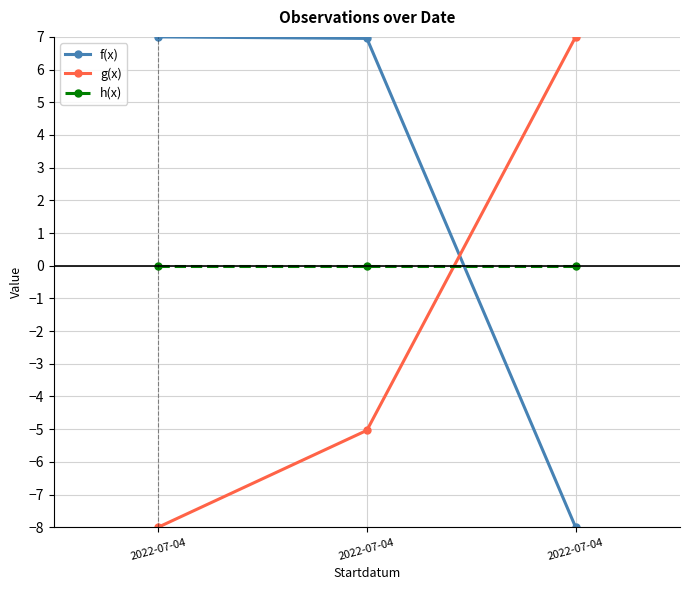

Does the chart have visible grid lines?

Yes